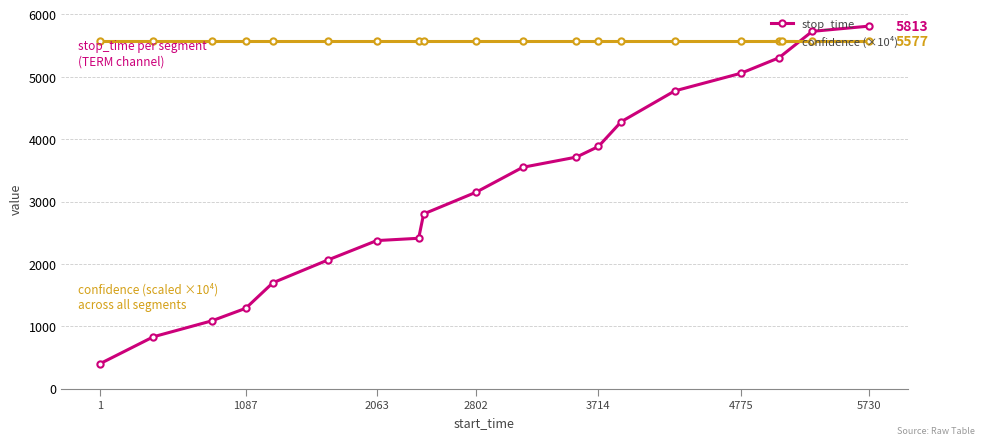

How many intersections are there between stop_time and confidence (×10⁴)?

1